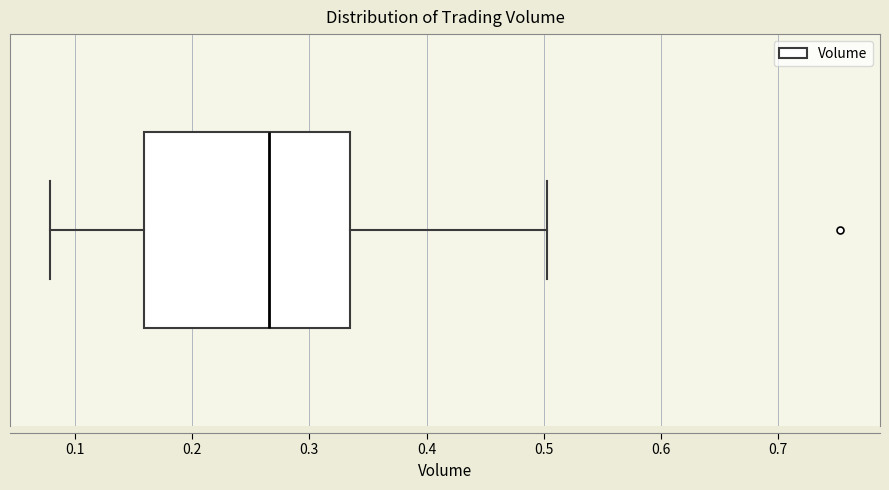

Read this box plot against the x-axis: the position of the median line, the range covered by the box, and the ends of both whiskers. The values are not printed on the chart, so give them approximately, as read against the axis.

median 0.27, box 0.16 to 0.33, whiskers 0.08 to 0.50